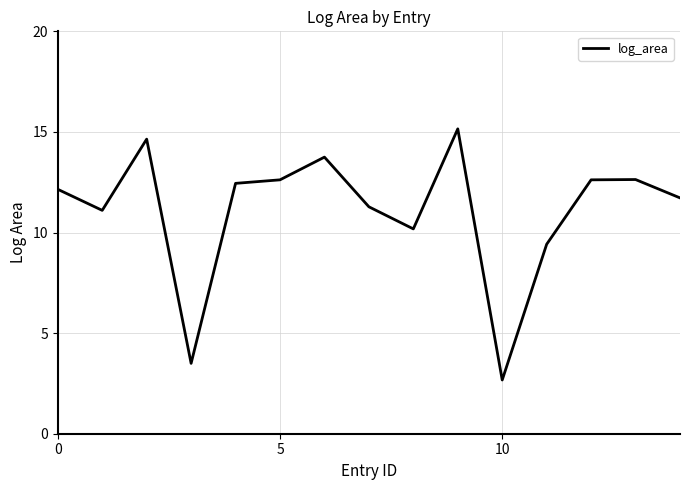

What is the maximum value shown in the chart?

15.2